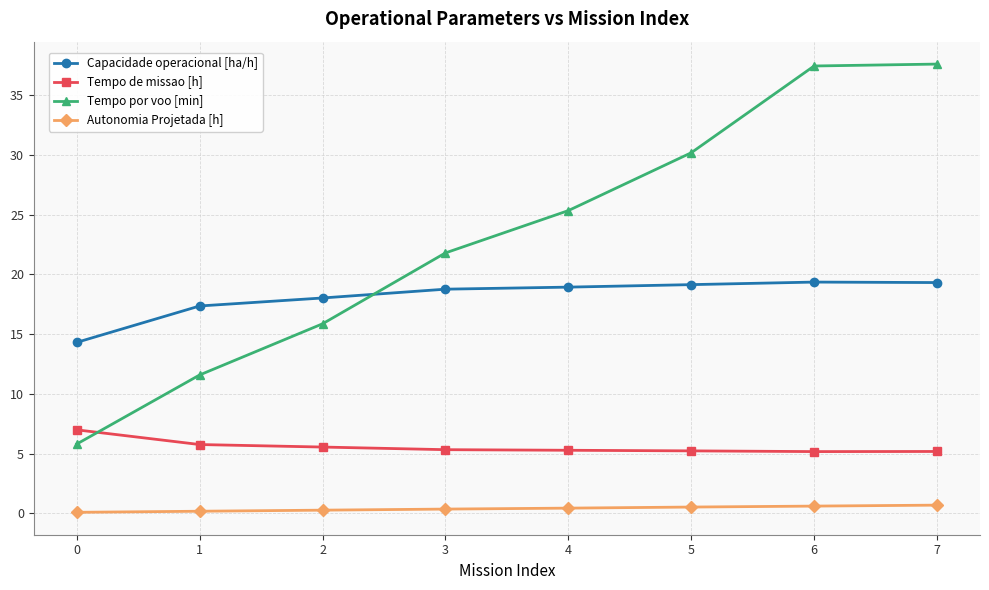

How many values in the Tempo por voo [min] series are below 25?

4